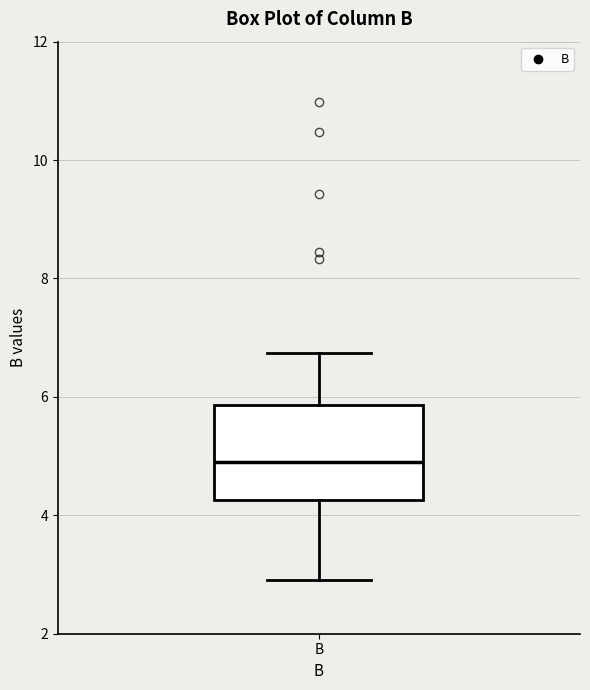

Where is the lower edge of the box for B on the y-axis? The values are not printed on the chart, so give them approximately, as read against the axis.

4.2